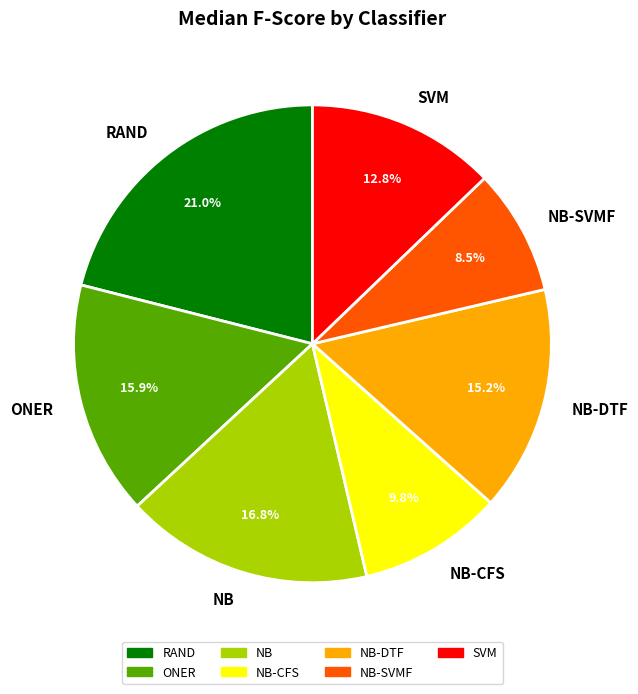

Approximately how many times larger is the value at NB compared to NB-CFS?

1.7